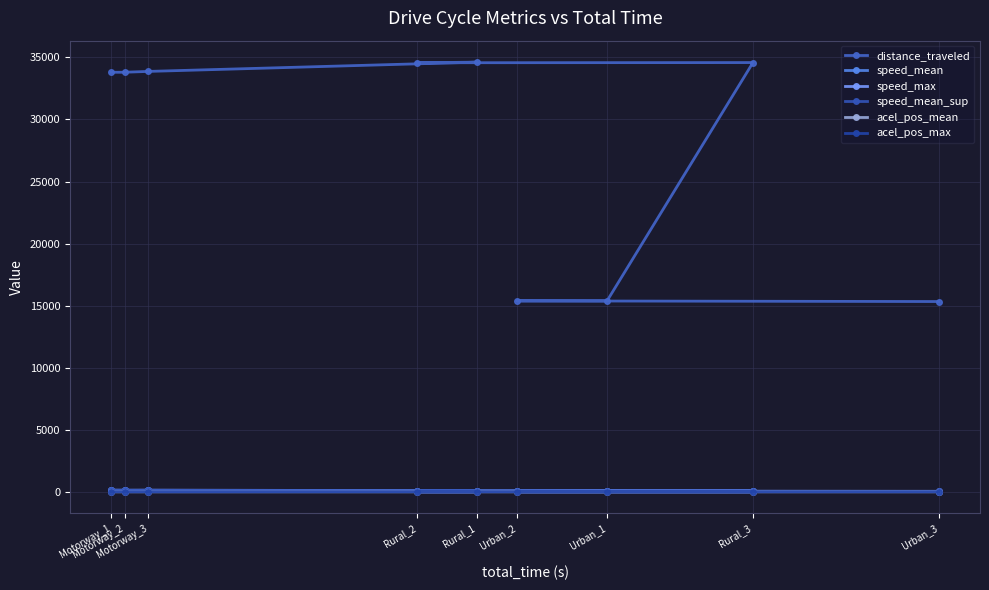

True or false: speed_mean and speed_mean_sup intersect in this chart.

False